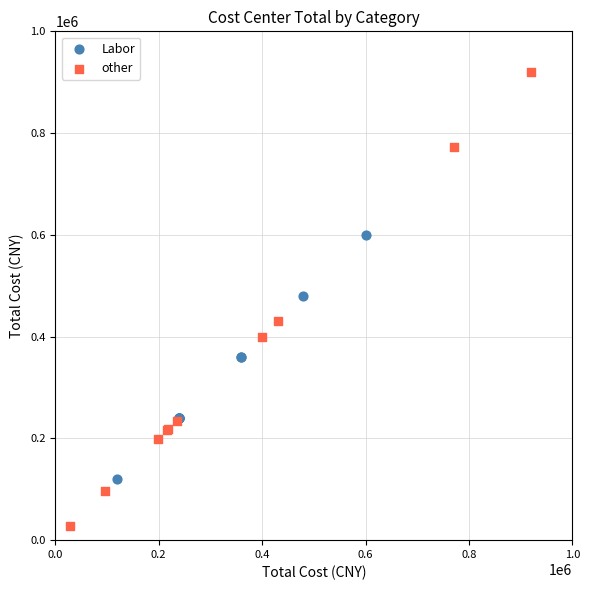

Which series has the widest spread of Y values?

other